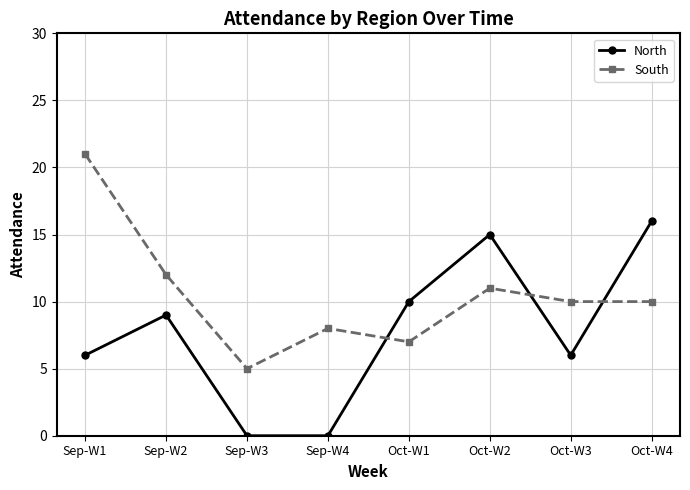

What is the difference between the South values at Sep-W1 and Sep-W3?

16